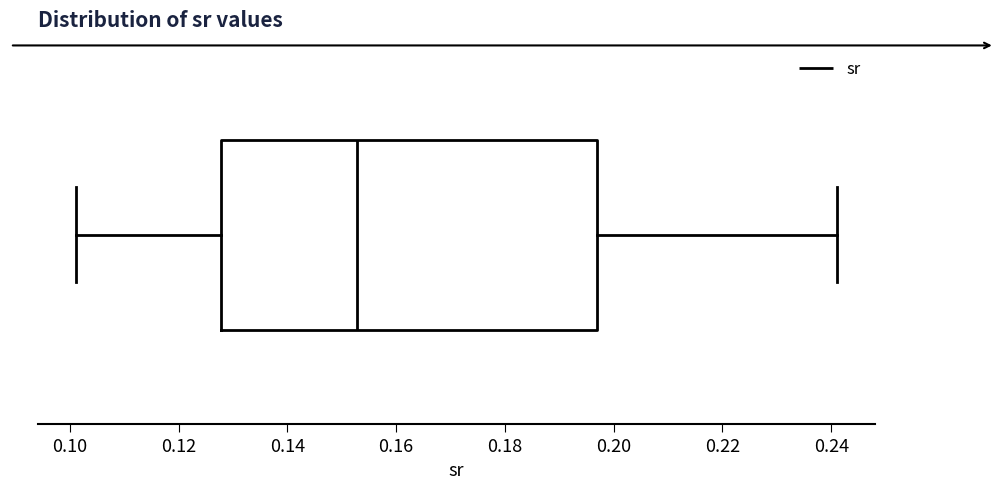

Transcribe this box plot: give where the median line is, the range the box spans, and where the two whiskers end, as read against the x-axis. The values are not printed on the chart, so give them approximately, as read against the axis.

median 0.152, box 0.128 to 0.196, whiskers 0.102 to 0.242